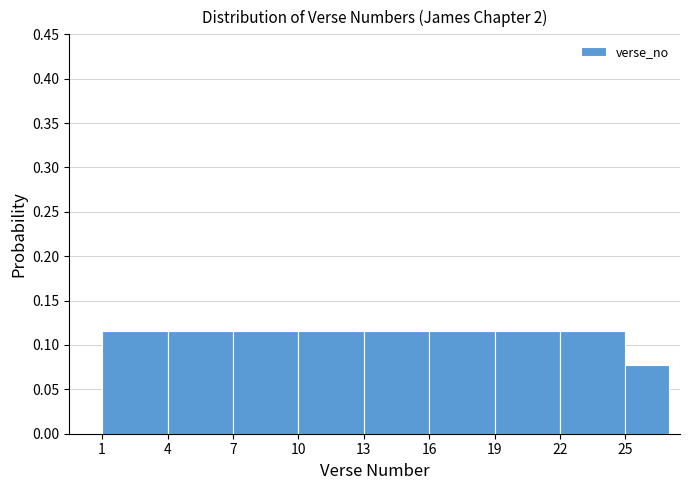

What is the height of the bar covering 7 to 10 on the x-axis? The values are not printed on the chart, so give them approximately, as read against the axis.

0.115